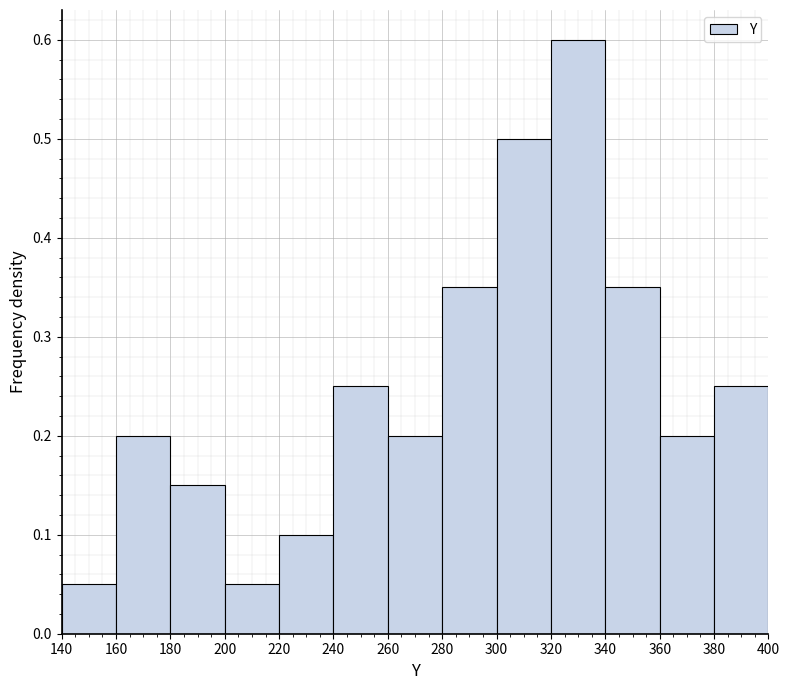

Reading left to right, list every bar in this chart as the range it spans on the x-axis followed by its height. The values are not printed on the chart, so give them approximately, as read against the axis.

140 to 160: 0.05
160 to 180: 0.20
180 to 200: 0.15
200 to 220: 0.05
220 to 240: 0.10
240 to 260: 0.25
260 to 280: 0.20
280 to 300: 0.35
300 to 320: 0.50
320 to 340: 0.60
340 to 360: 0.35
360 to 380: 0.20
380 to 400: 0.25